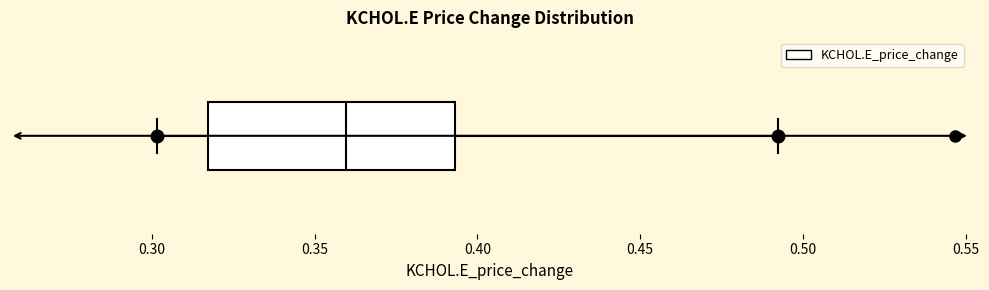

Read this box plot against the x-axis: the position of the median line, the range covered by the box, and the ends of both whiskers. The values are not printed on the chart, so give them approximately, as read against the axis.

median 0.360, box 0.315 to 0.395, whiskers 0.300 to 0.490